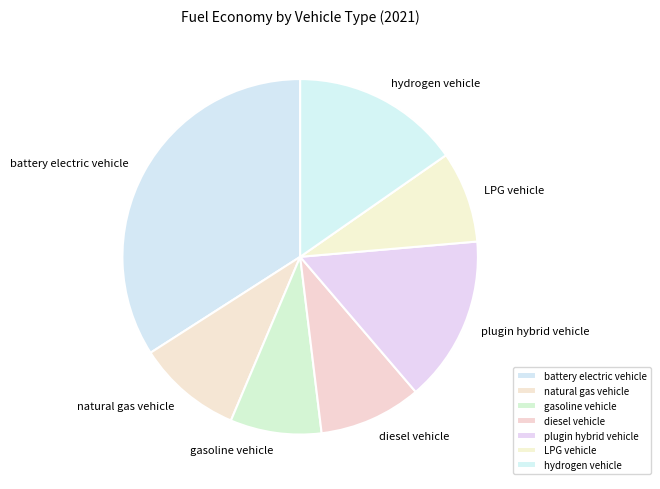

Does any single category account for the majority?

No